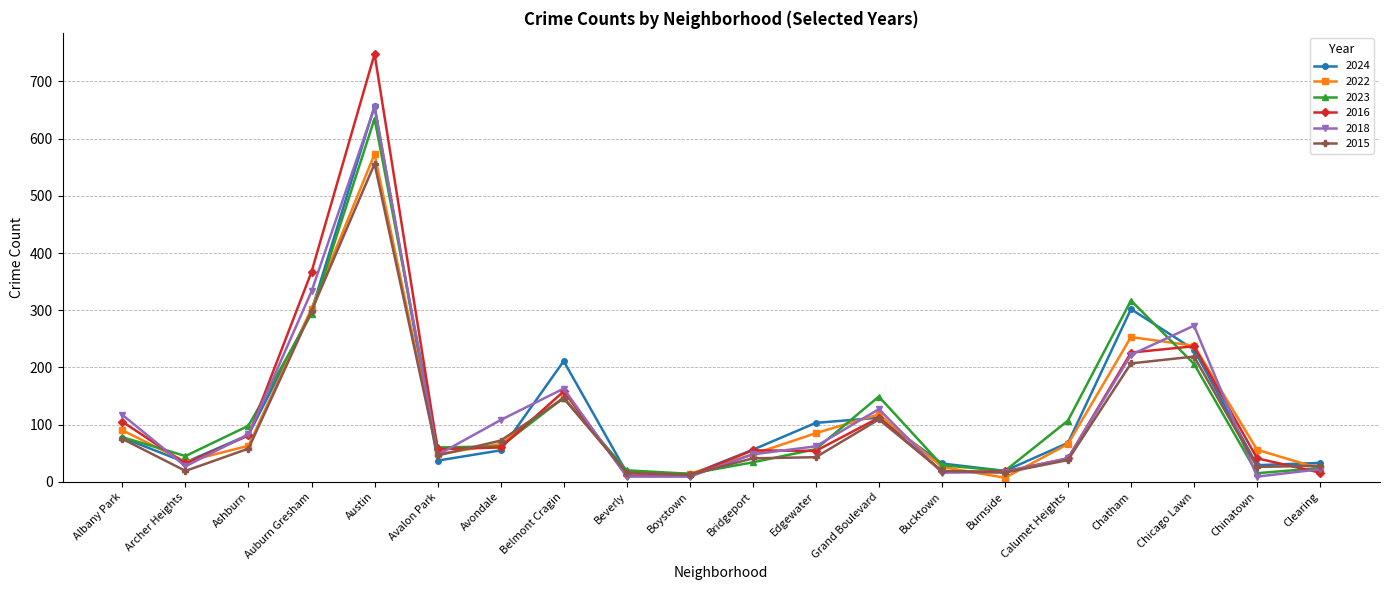

Where is the first local minimum for 2023?

Archer Heights